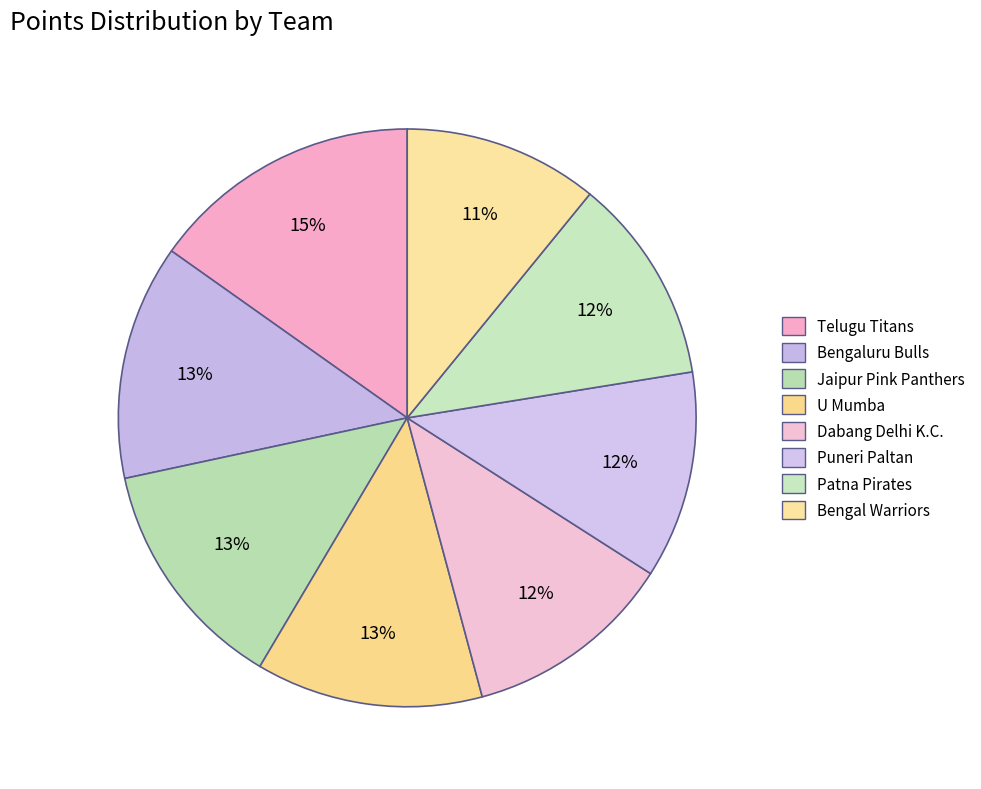

Which slice is the smallest?

Bengal Warriors